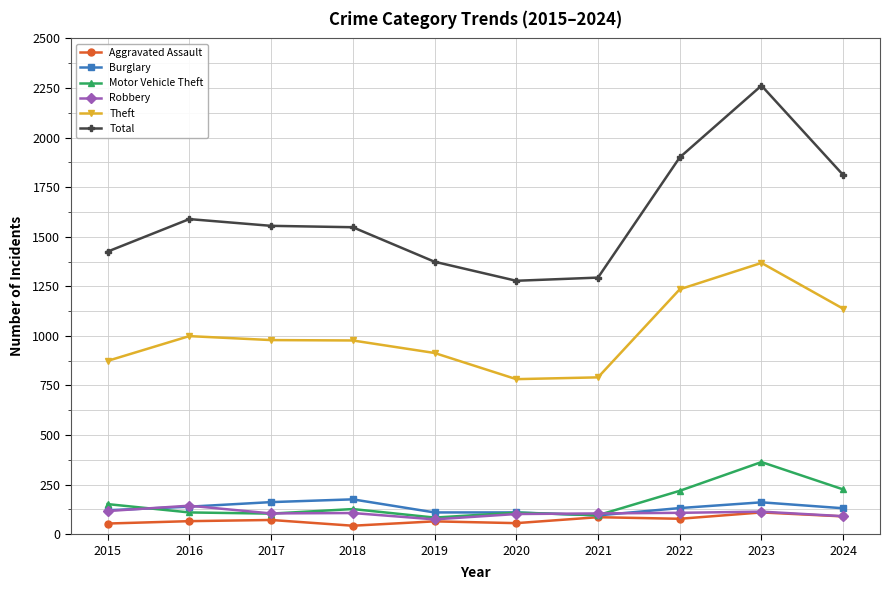

How many data points does each series have?

10